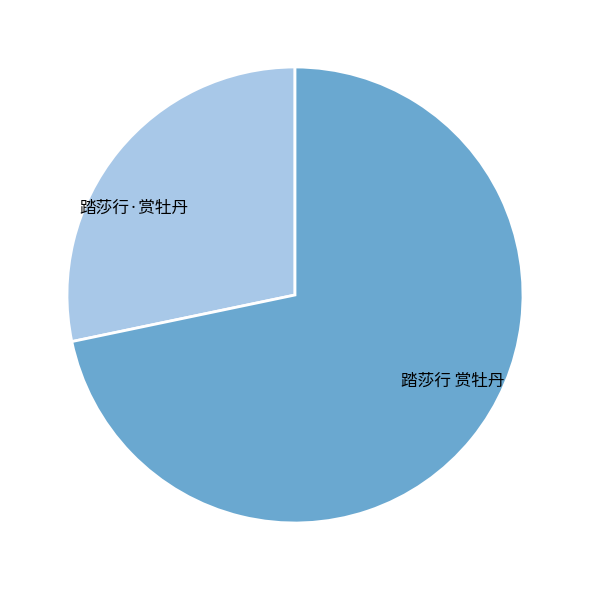

The 踏莎行·赏牡丹 slice represents 28% of the pie. True or false?

True